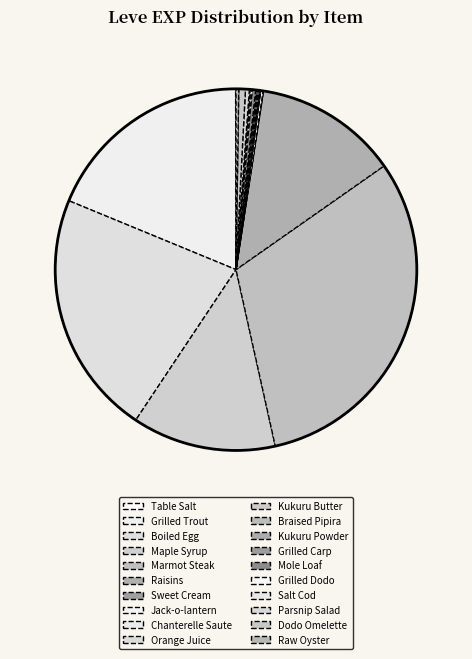

What is the smallest slice in the pie chart?

Table Salt